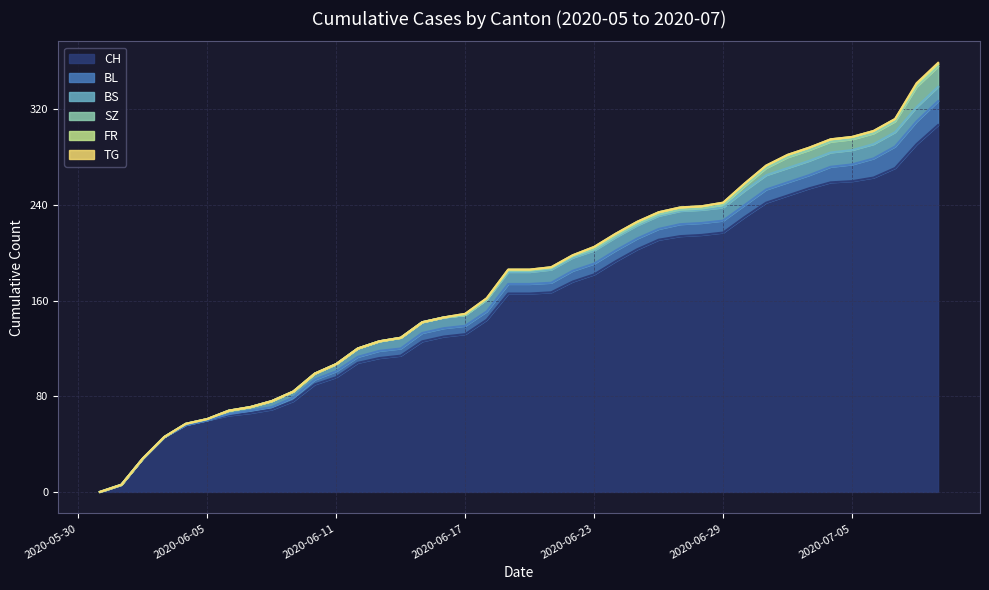

True or false: FR and BS cross at least once.

False